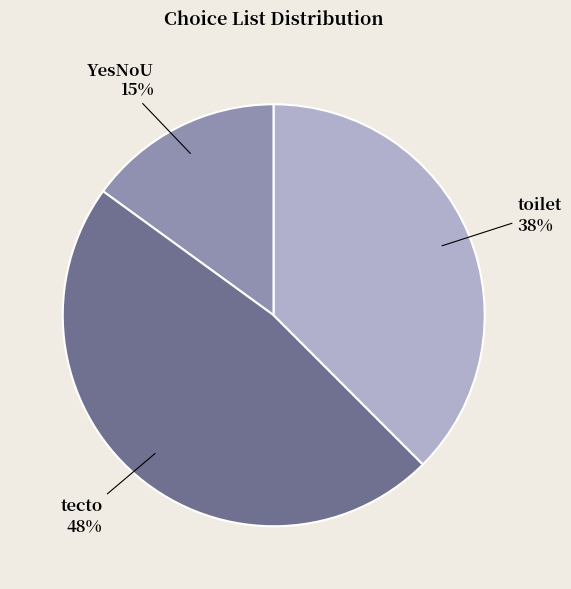

Count the number of slices in the pie.

3